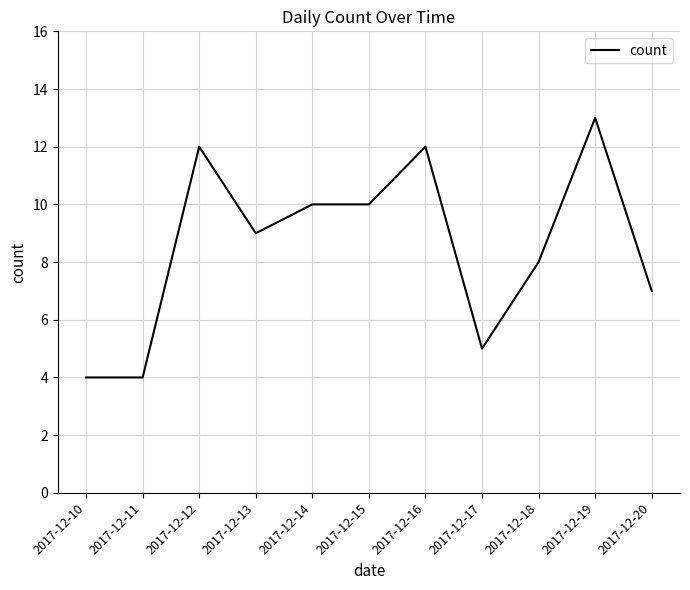

How many lines are shown in the chart?

1